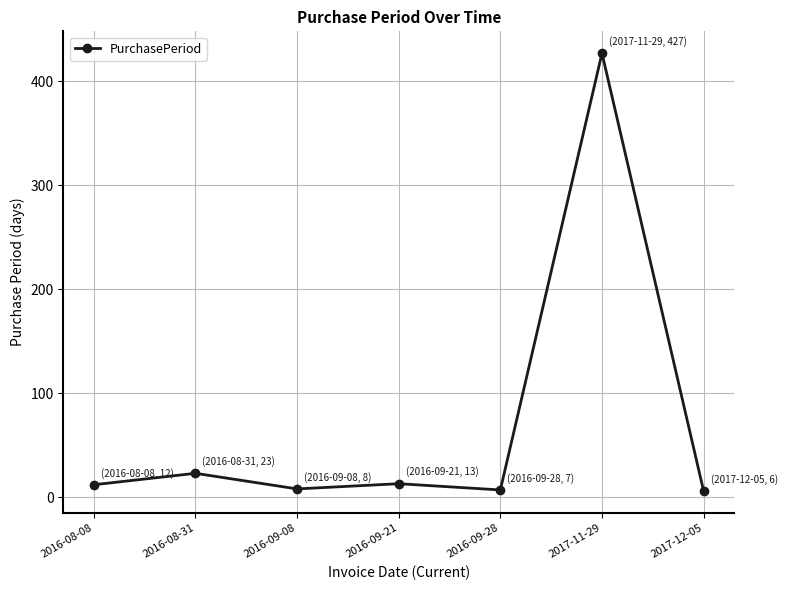

What is the difference between the maximum and minimum values?

421